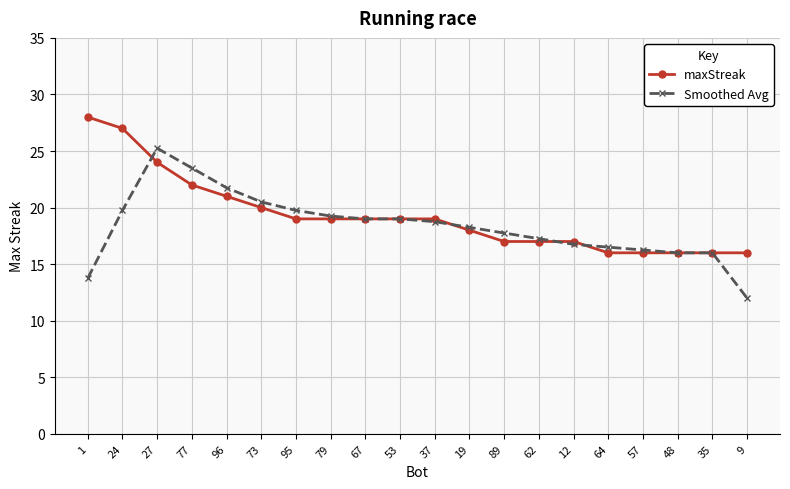

What is the value of the Smoothed Avg point at the 9th from the left?

19.0